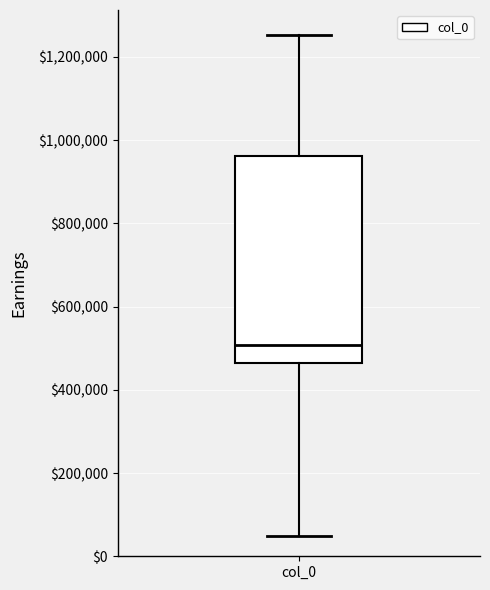

Transcribe this box plot: give where the median line is, the range the box spans, and where the two whiskers end, as read against the y-axis. The values are not printed on the chart, so give them approximately, as read against the axis.

median 500000, box 460000 to 960000, whiskers 40000 to 1260000